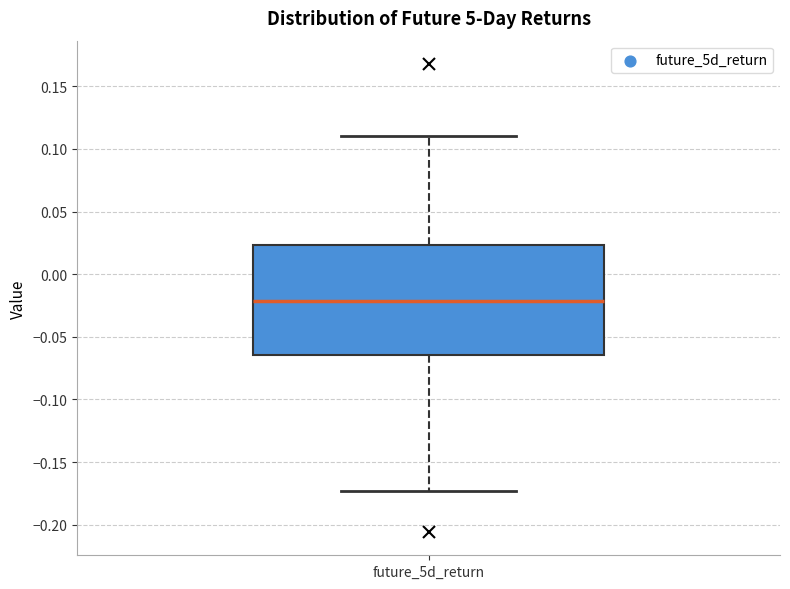

Read this box plot against the y-axis: the position of the median line, the range covered by the box, and the ends of both whiskers. The values are not printed on the chart, so give them approximately, as read against the axis.

median -0.020, box -0.065 to 0.025, whiskers -0.175 to 0.110